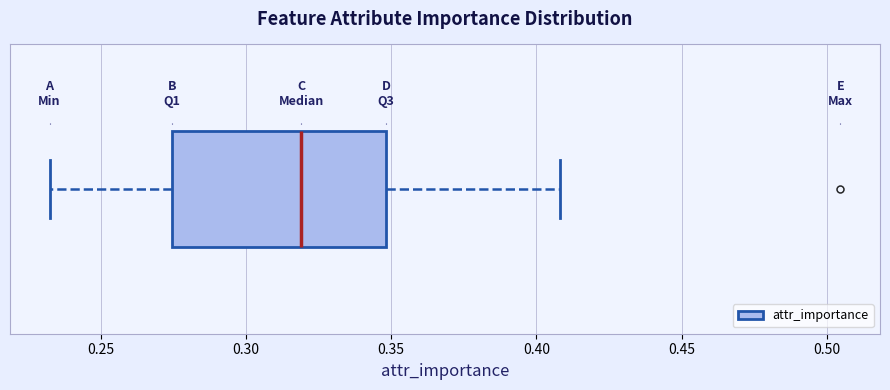

Transcribe this box plot: give where the median line is, the range the box spans, and where the two whiskers end, as read against the x-axis. The values are not printed on the chart, so give them approximately, as read against the axis.

median 0.320, box 0.275 to 0.350, whiskers 0.230 to 0.410